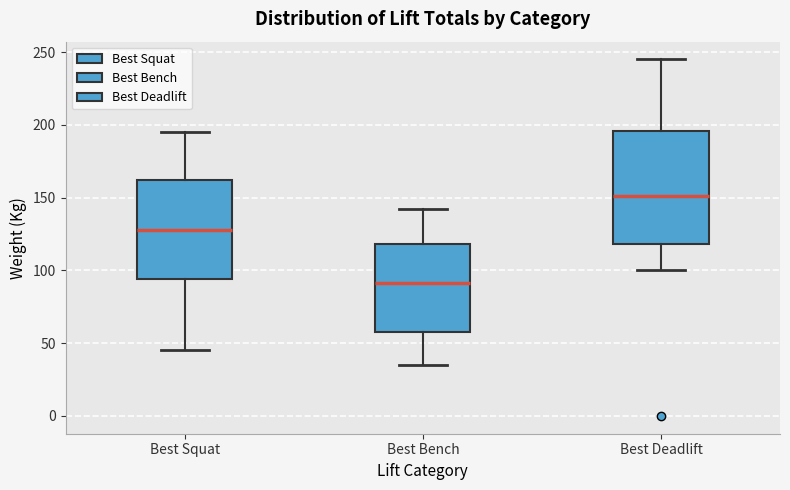

Which box's median line is the lowest?

Best Bench